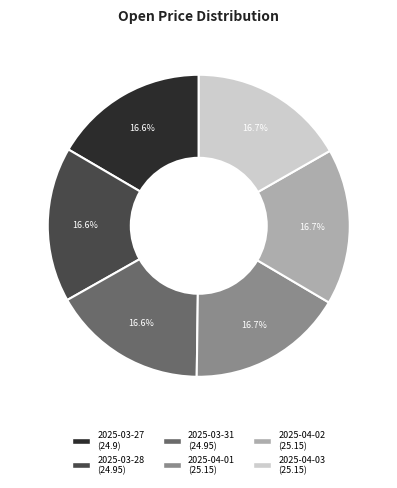

Combined, do 2025-04-01 and 2025-03-28 account for over 50%?

No